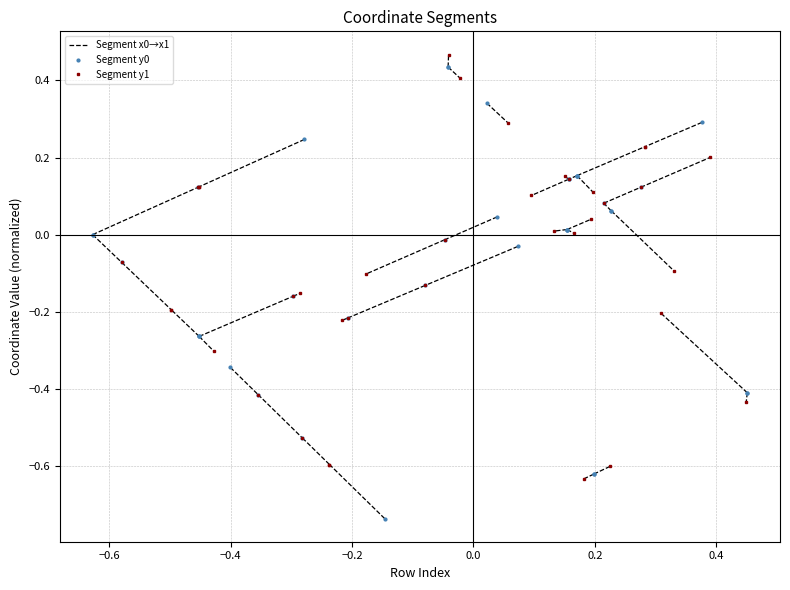

Between which two adjacent categories do Segment y1 and Segment y0 first intersect?

−0.2 and 0.0